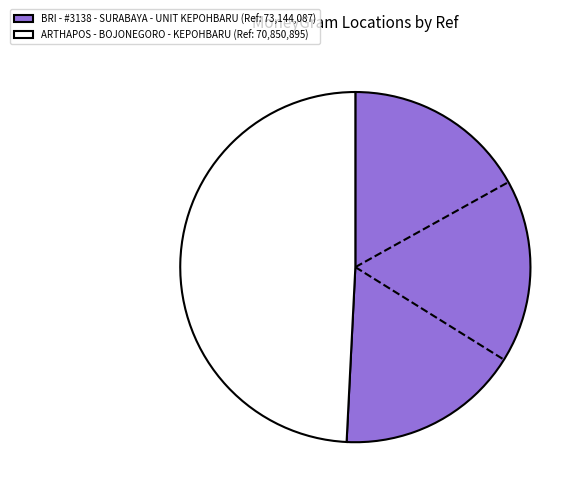

Does ARTHAPOS - BOJONEGORO - KEPOHBARU represent more than half of the total?

No